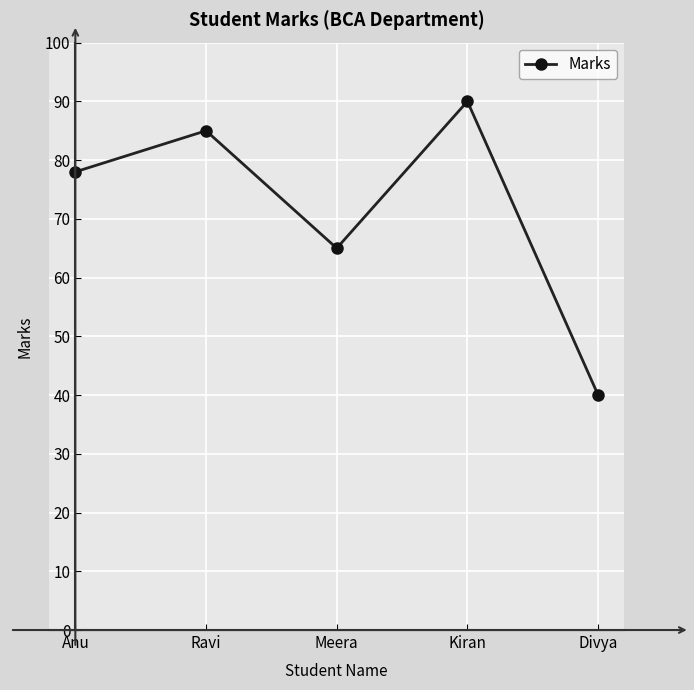

What is the difference between the second highest and second lowest values?

20